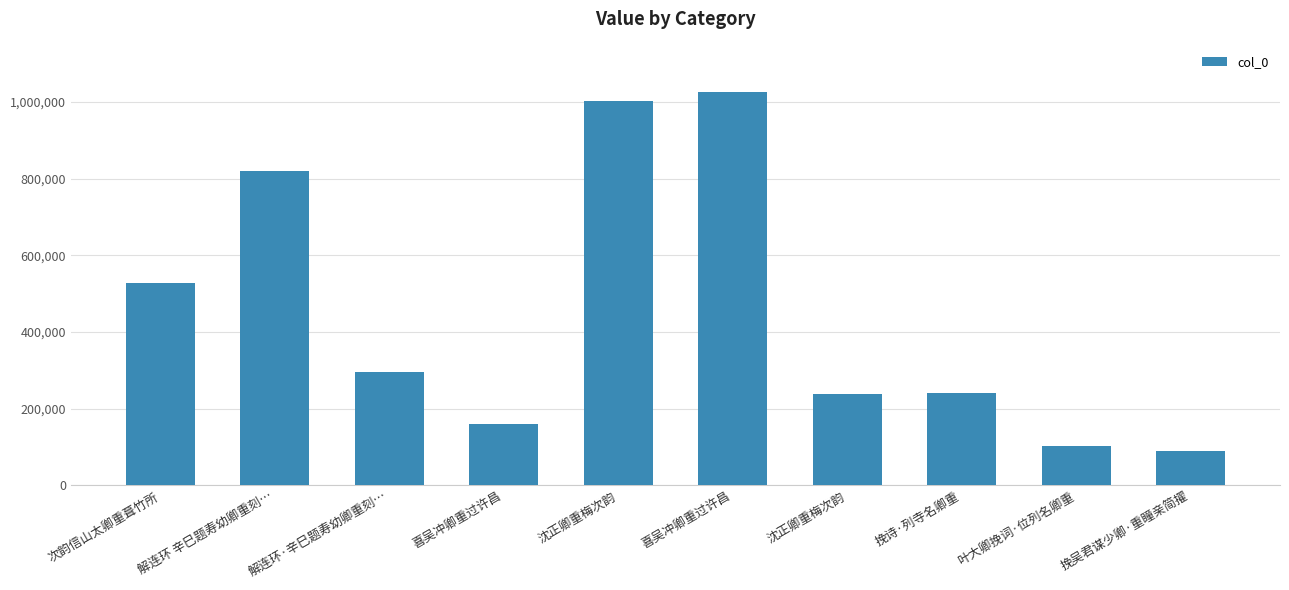

How many bars are there in total?

10